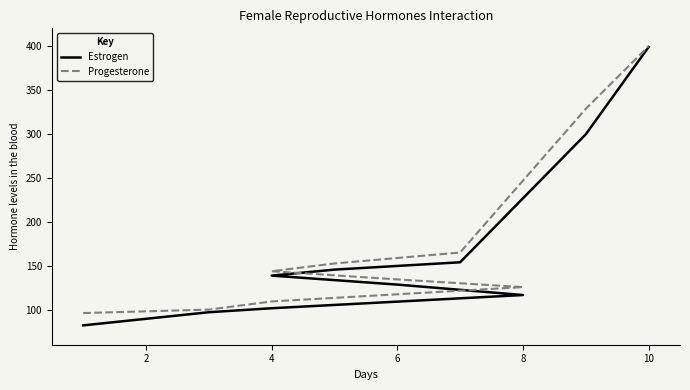

At 8, list the series in order from smallest to largest.

Estrogen, Progesterone